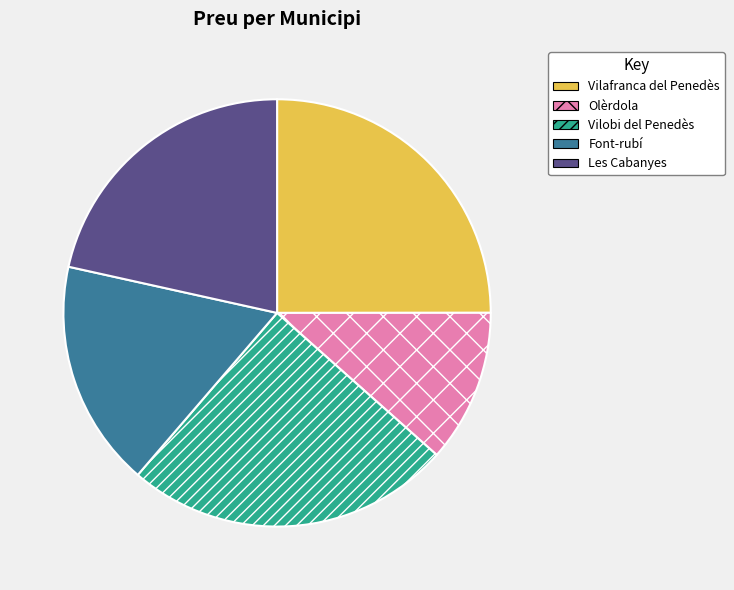

How many slices are in this pie chart?

5